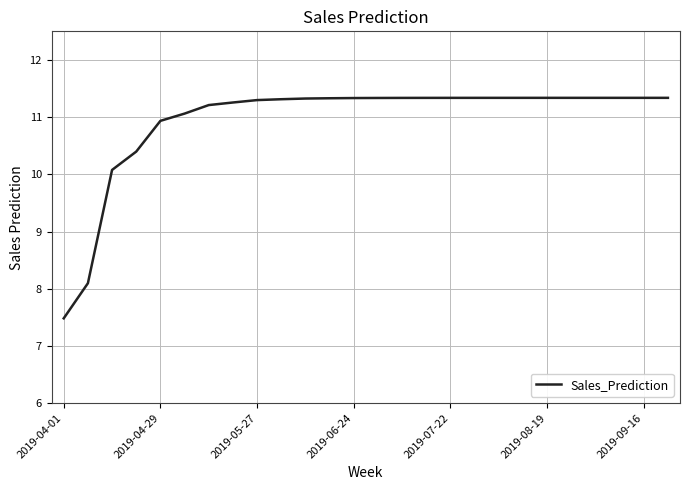

What is the greatest value displayed?

11.3